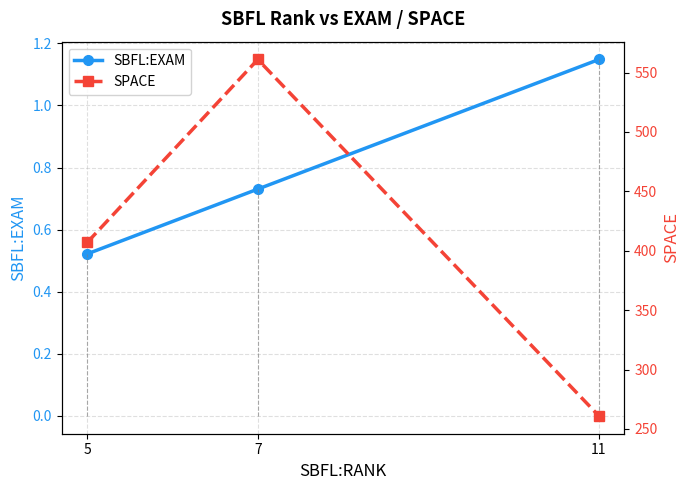

True or false: SPACE has a value of 561.0 at 7.

True